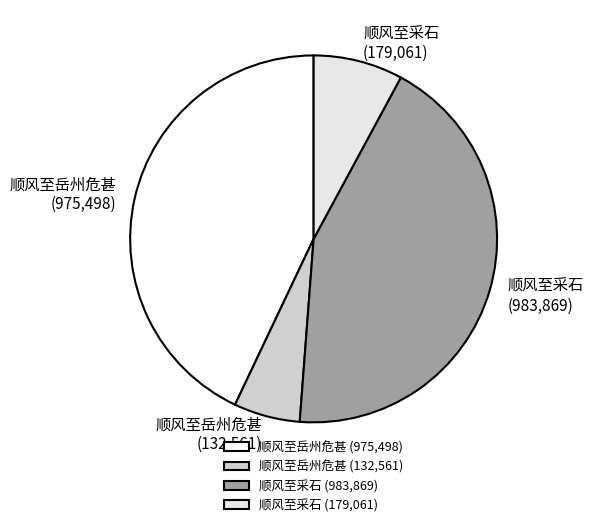

Which category has the smallest portion of the pie?

顺风至岳州危甚 (132,561)